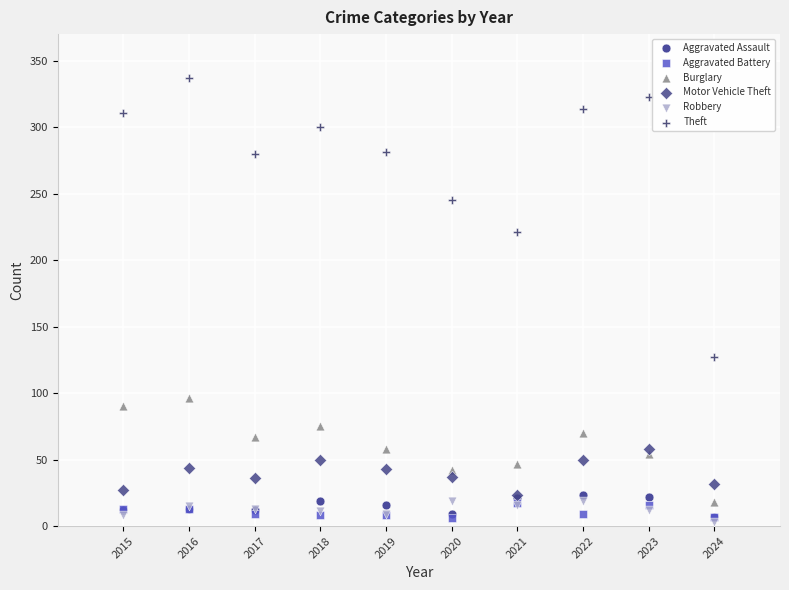

Which series reaches the minimum Y coordinate?

Robbery